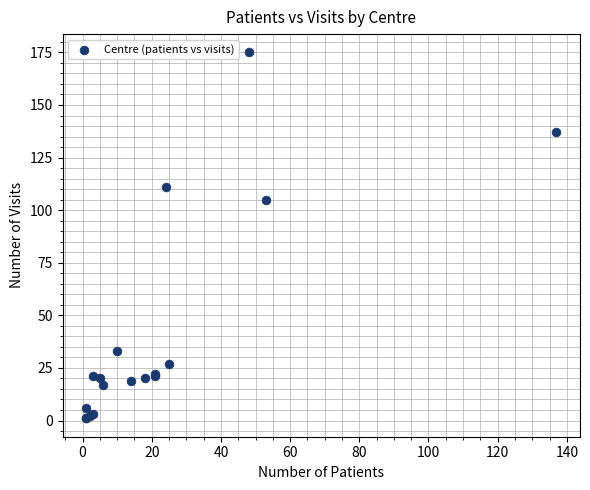

What Y value in the scatter plot is closest to 88?

105